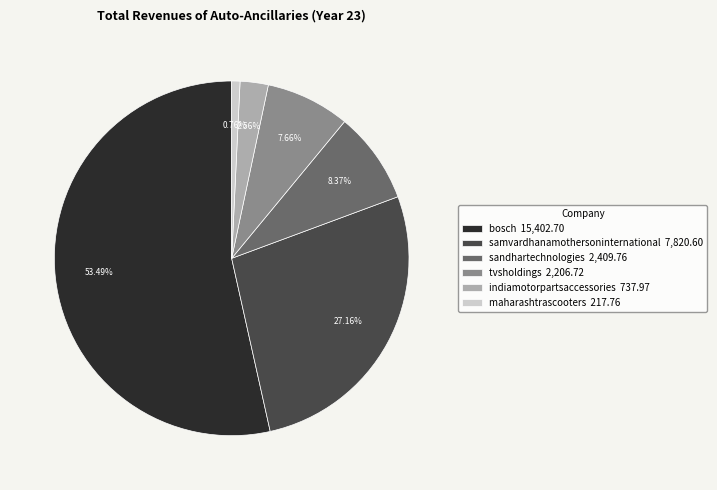

Does bosch account for over 50% of the chart?

Yes